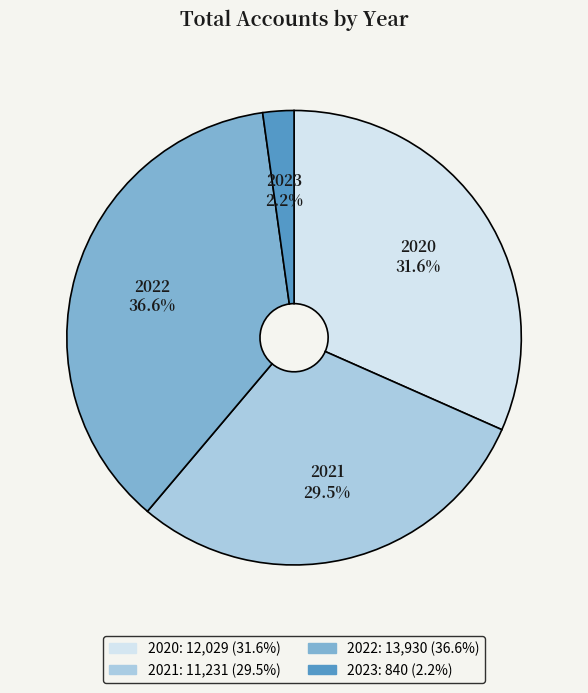

How many segments does this pie chart have?

4